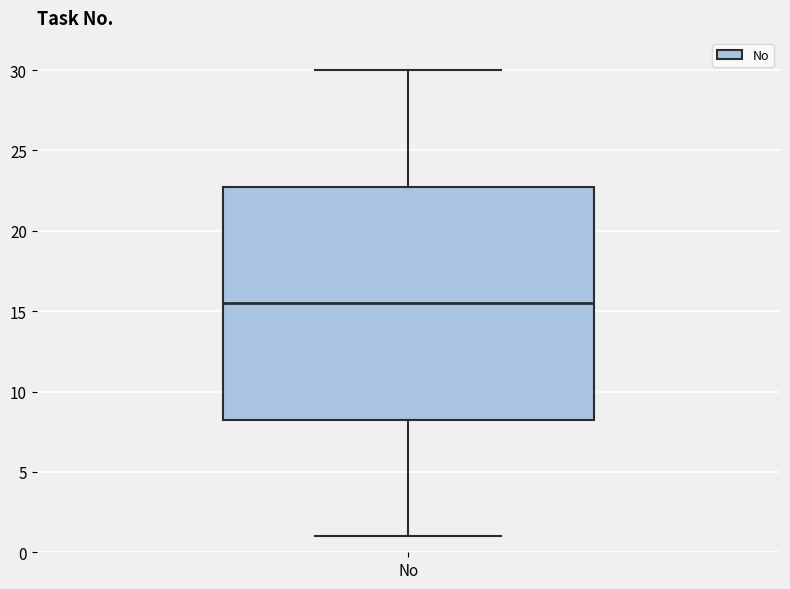

Where does the median line of the box for No sit on the y-axis? The values are not printed on the chart, so give them approximately, as read against the axis.

15.5